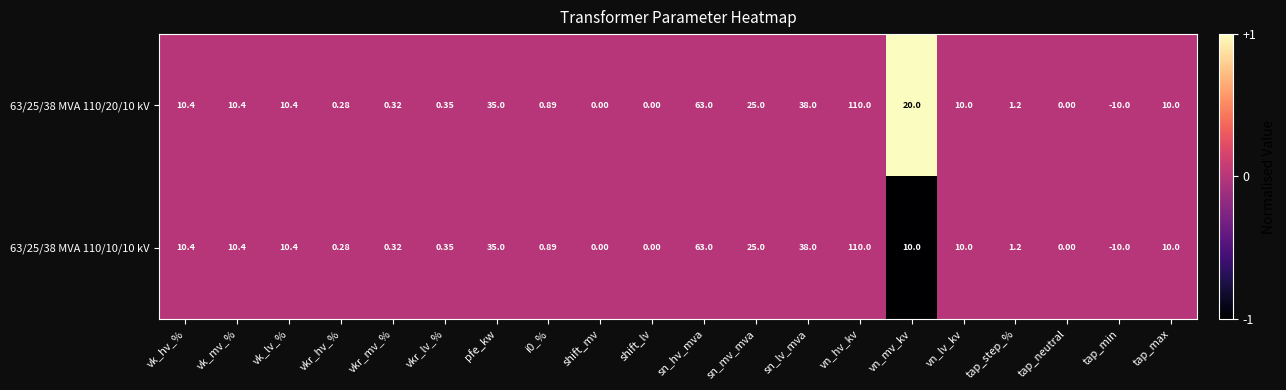

At which category is the sum across all series the highest?

vn_hv_kv